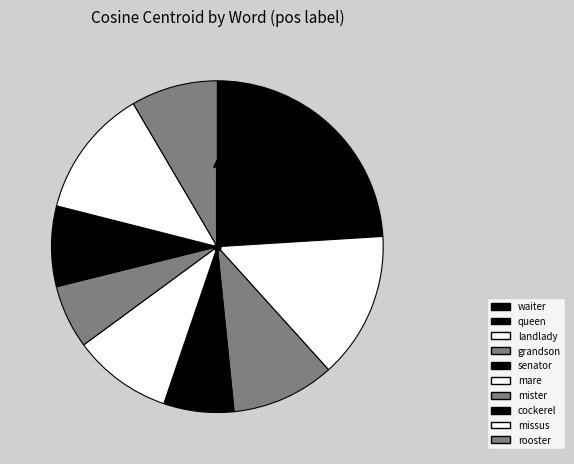

The cockerel slice represents 8% of the pie. True or false?

True